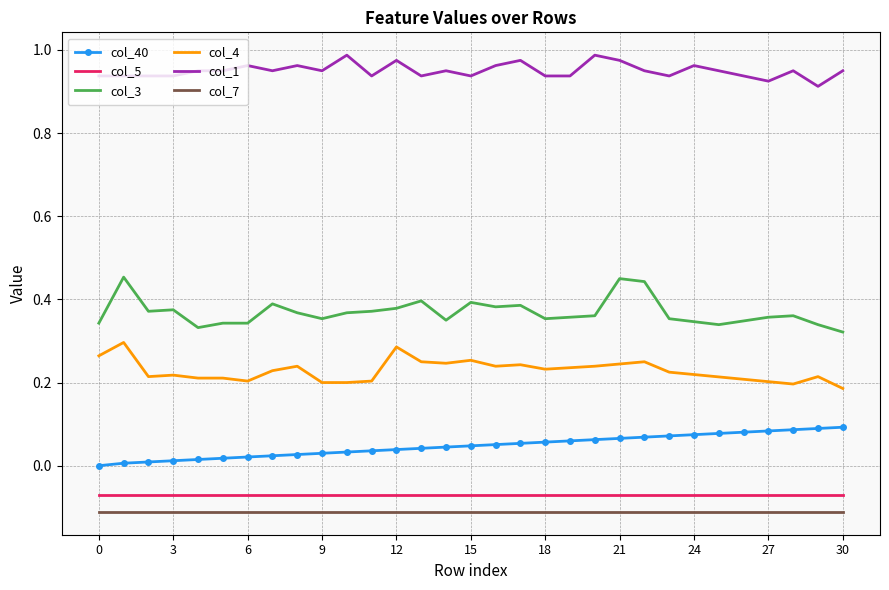

True or false: col_3 and col_1 cross at least once.

False